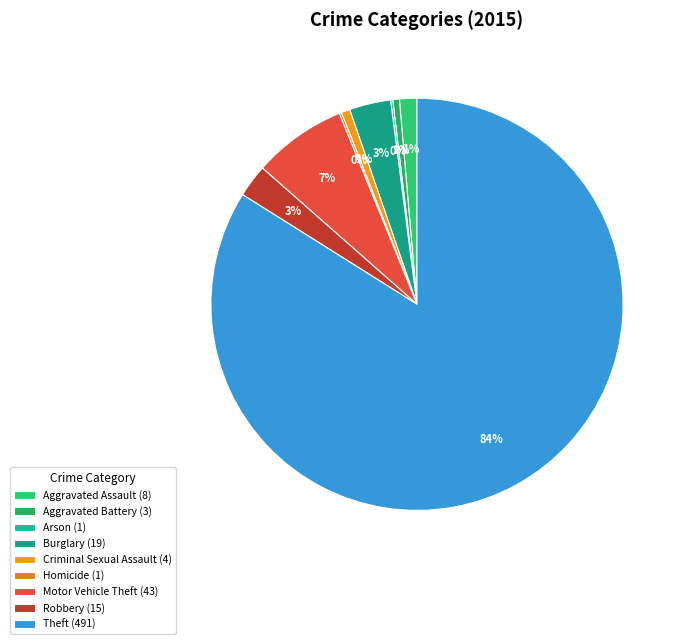

What is the majority slice?

Theft